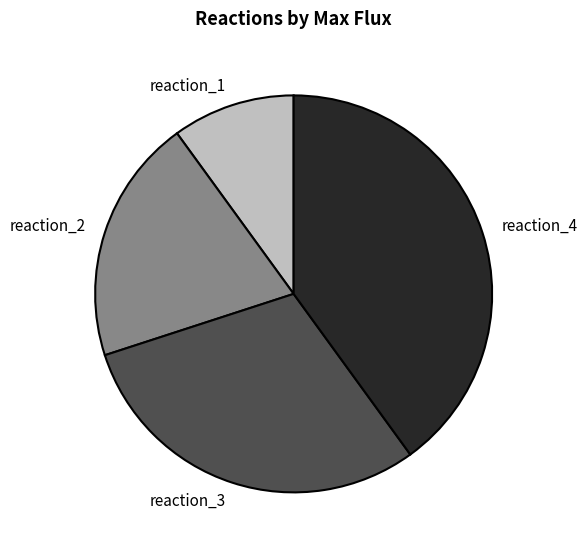

Which has a higher value, reaction_2 or reaction_4?

reaction_4